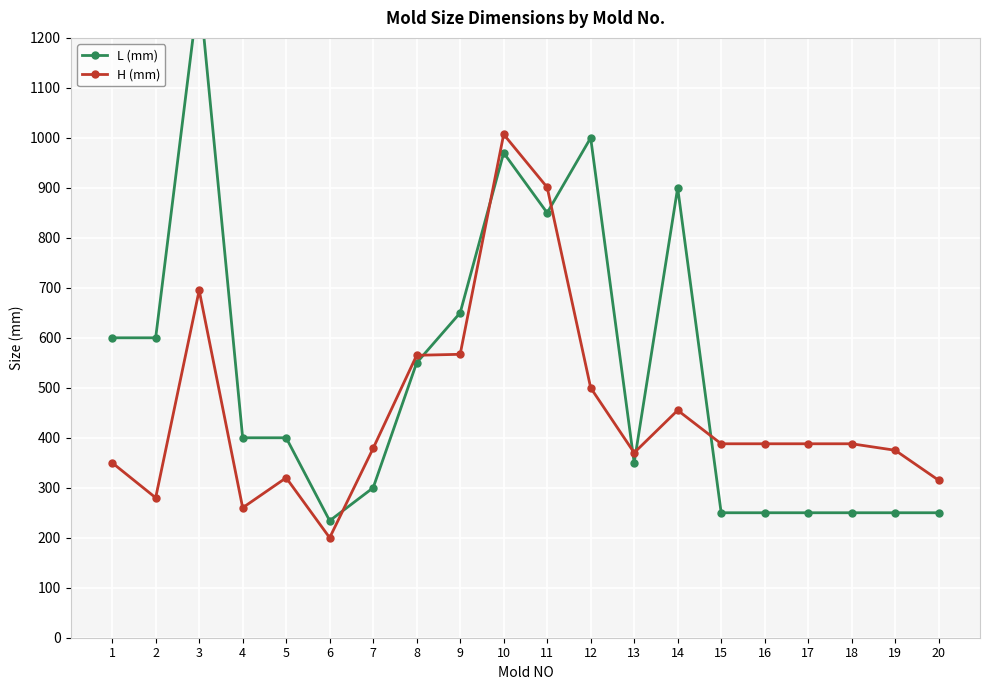

What is the spread (max minus min) of values at 17?

138